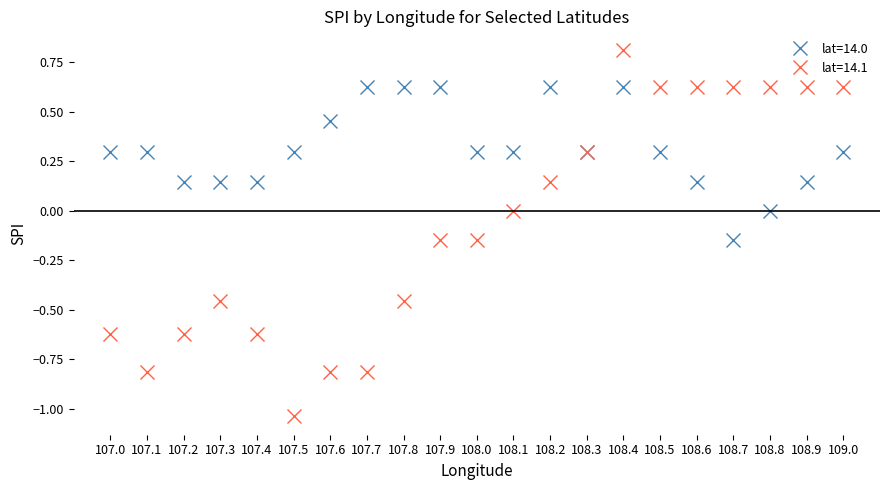

How many categories are shown in the chart?

21